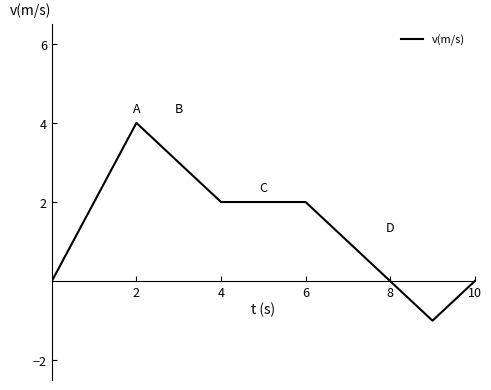

What is the maximum value shown in the chart?

4